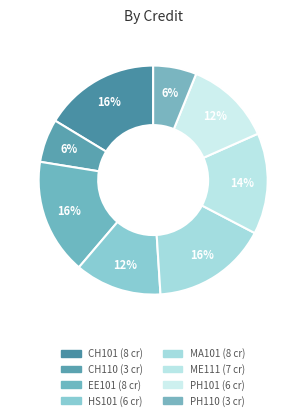

Count the number of slices in the pie.

8